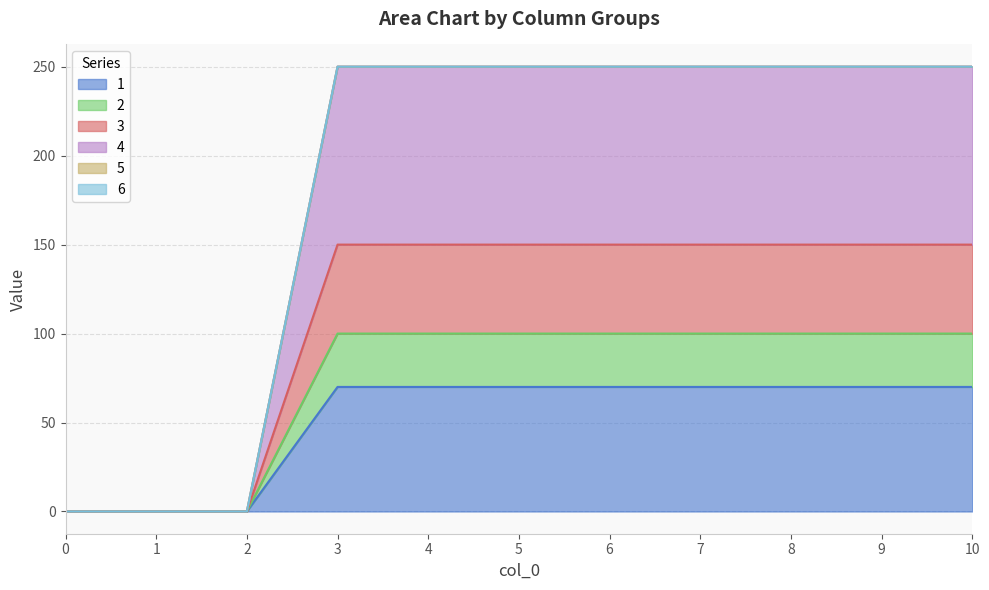

At how many categories does at least one series exceed 146?

8